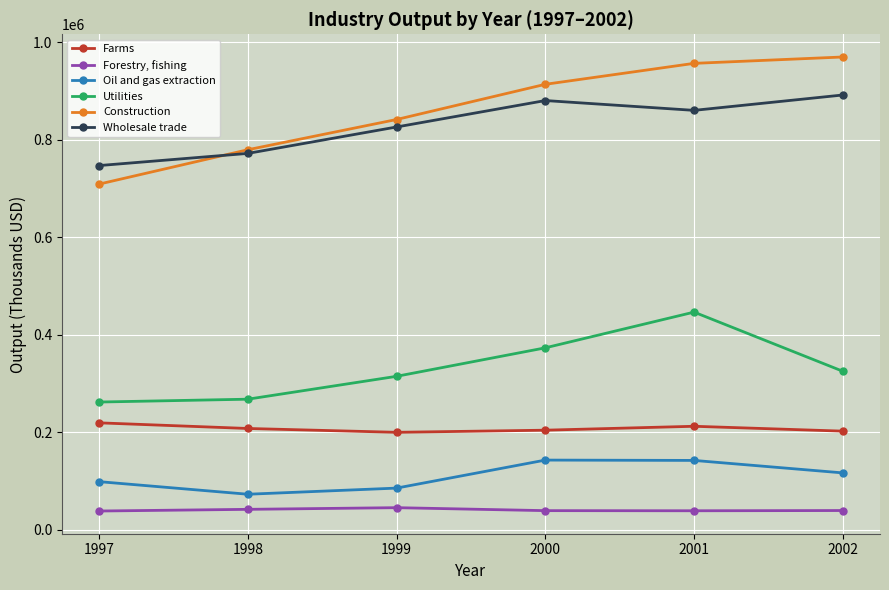

True or false: Utilities and Wholesale trade intersect in this chart.

False